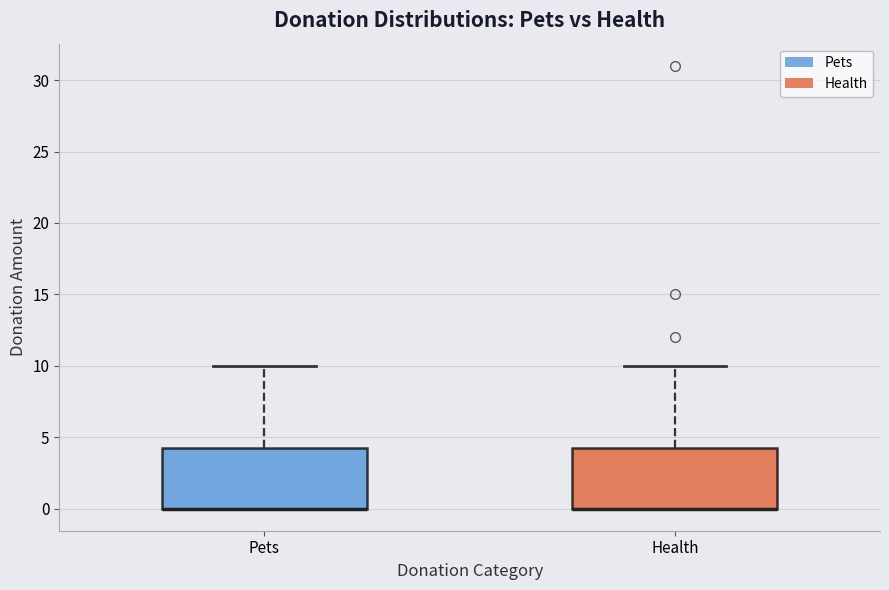

Where is the lower edge of the box for Pets on the y-axis? The values are not printed on the chart, so give them approximately, as read against the axis.

0.0